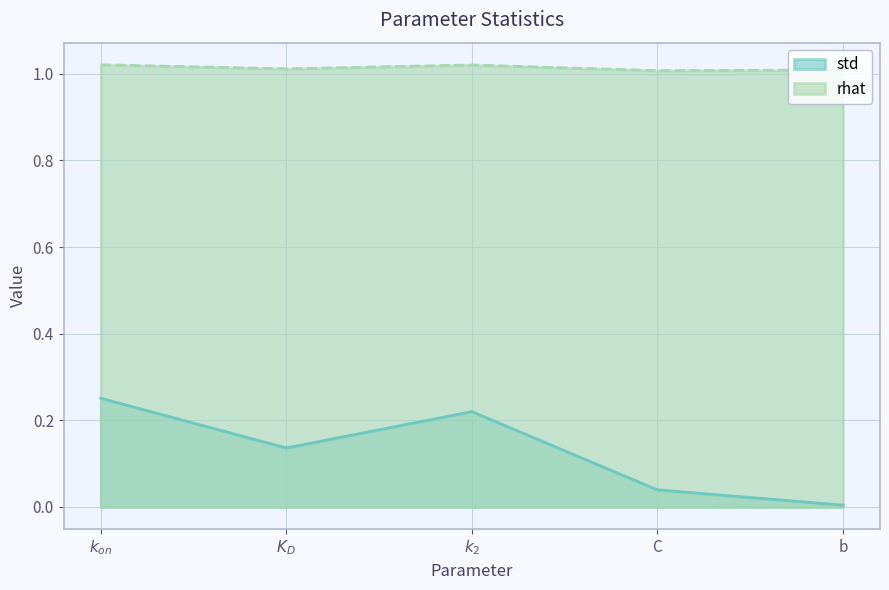

True or false: rhat and std cross at least once.

False